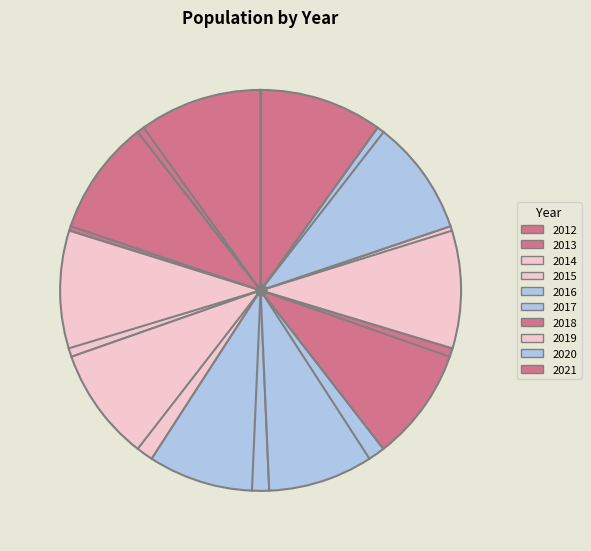

What percentage is the 2012 slice, to the nearest percent?

11%